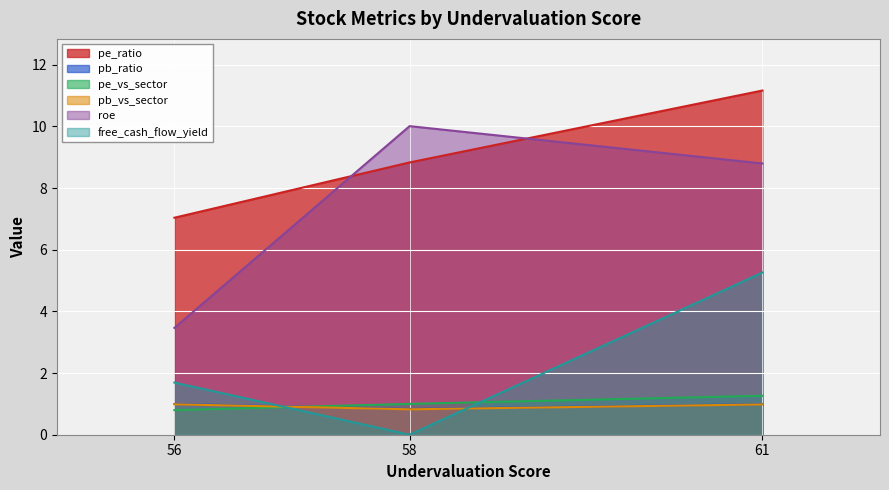

The value of pb_ratio at 58 is 0.8. True or false?

True